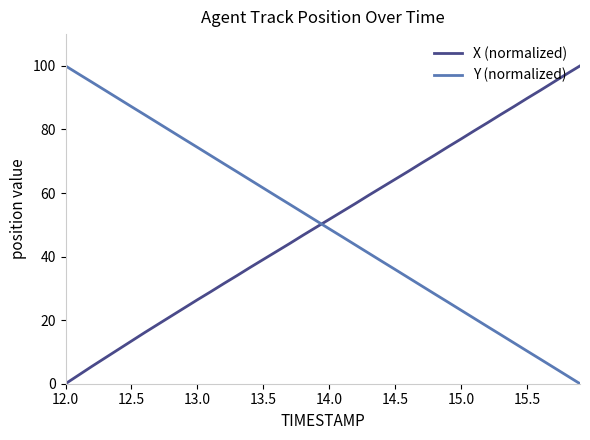

Does the chart have visible grid lines?

No